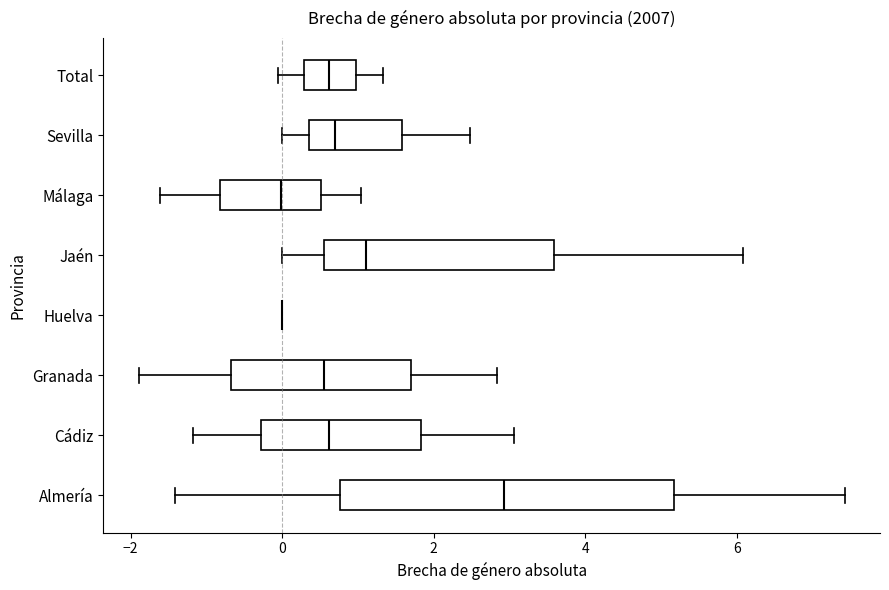

Which box is the widest, from its left edge to its right edge?

Almería